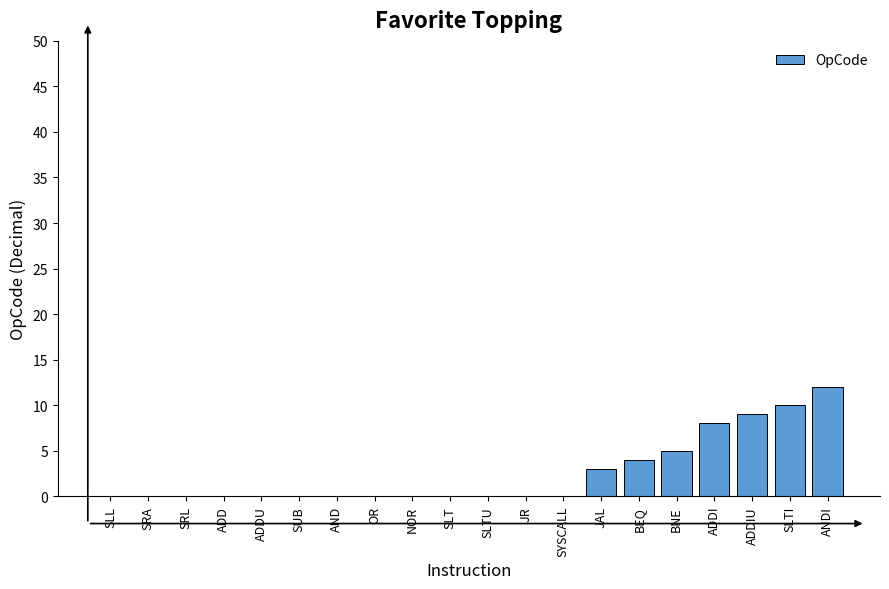

What is the maximum value shown in the chart?

12